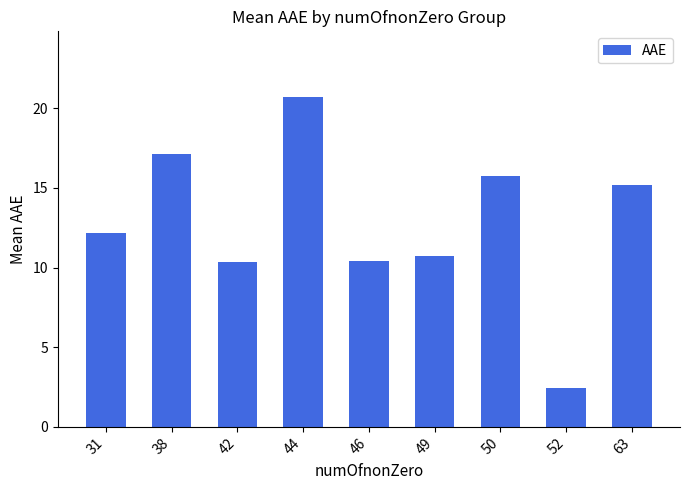

Between 38 and 31, which is larger?

38